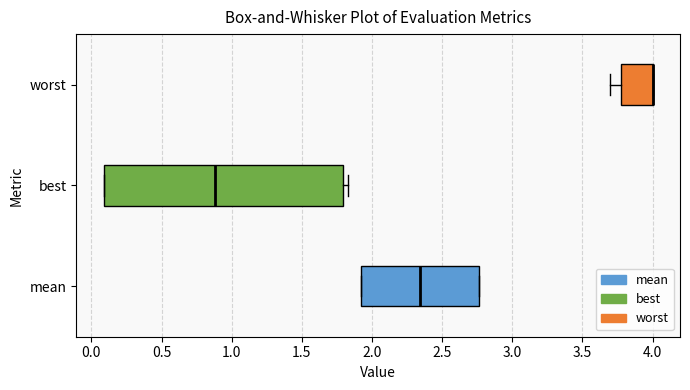

Reading bottom to top, read every box against the x-axis: the position of its median line, the range the box covers, and the ends of its whiskers. The values are not printed on the chart, so give them approximately, as read against the axis.

mean: median 2.35, box 1.90 to 2.75, whiskers 1.90 to 2.75
best: median 0.90, box 0.10 to 1.80, whiskers 0.10 to 1.85
worst: median 4.00 (drawn on the box's right edge), box 3.75 to 4.00, whiskers 3.70 to 4.00